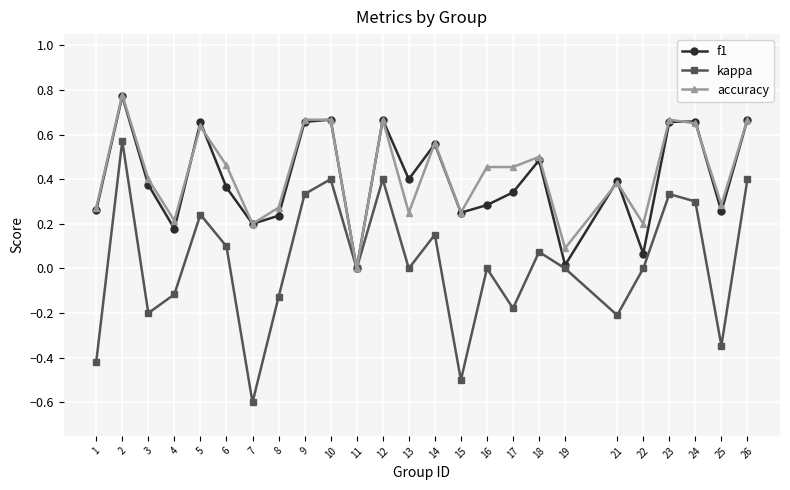

What is the value of the kappa point at the 15th from the left?

-0.5